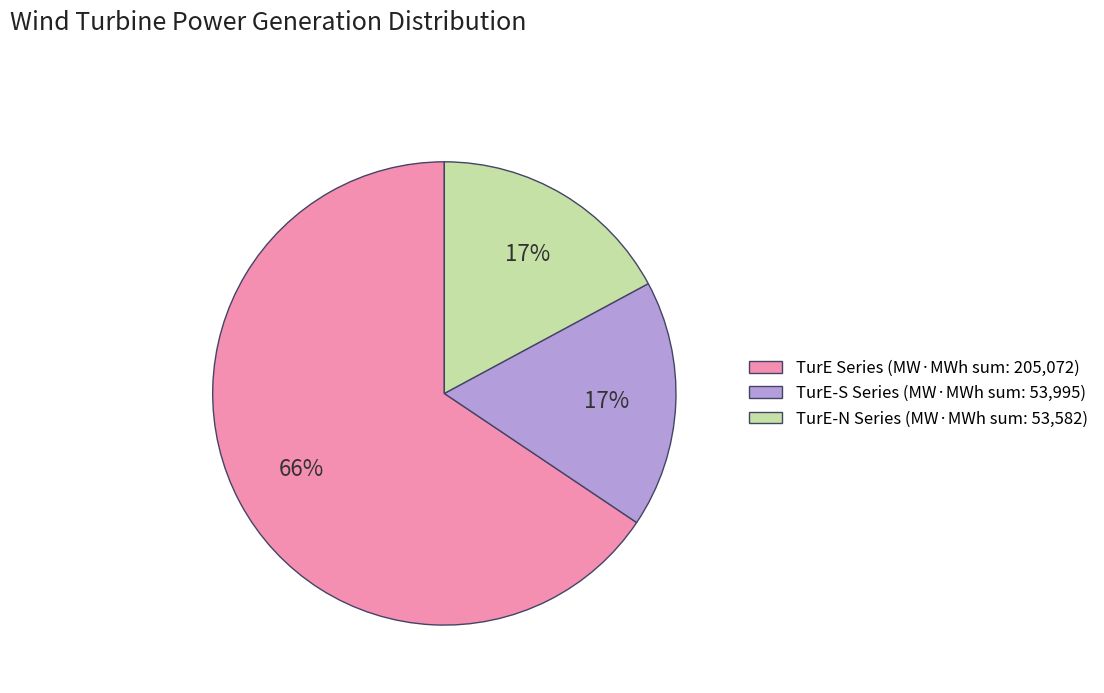

What is the ratio of the value at TurE-N Series (MW·MWh sum: 53,582) to the value at TurE-S Series (MW·MWh sum: 53,995)?

1.0